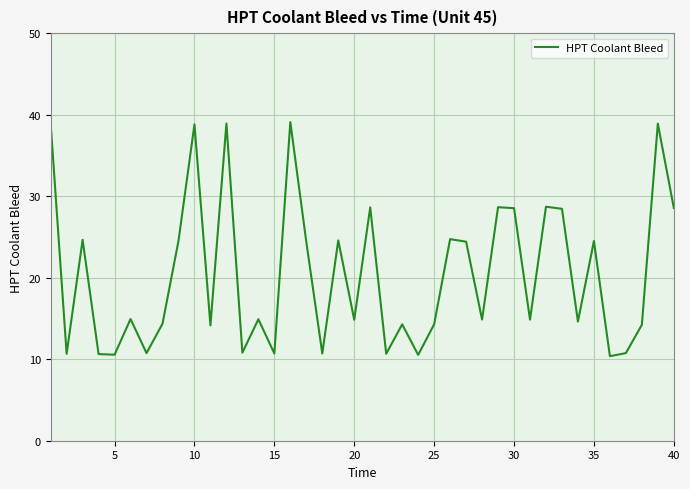

What is the difference between the maximum and minimum values?

28.7